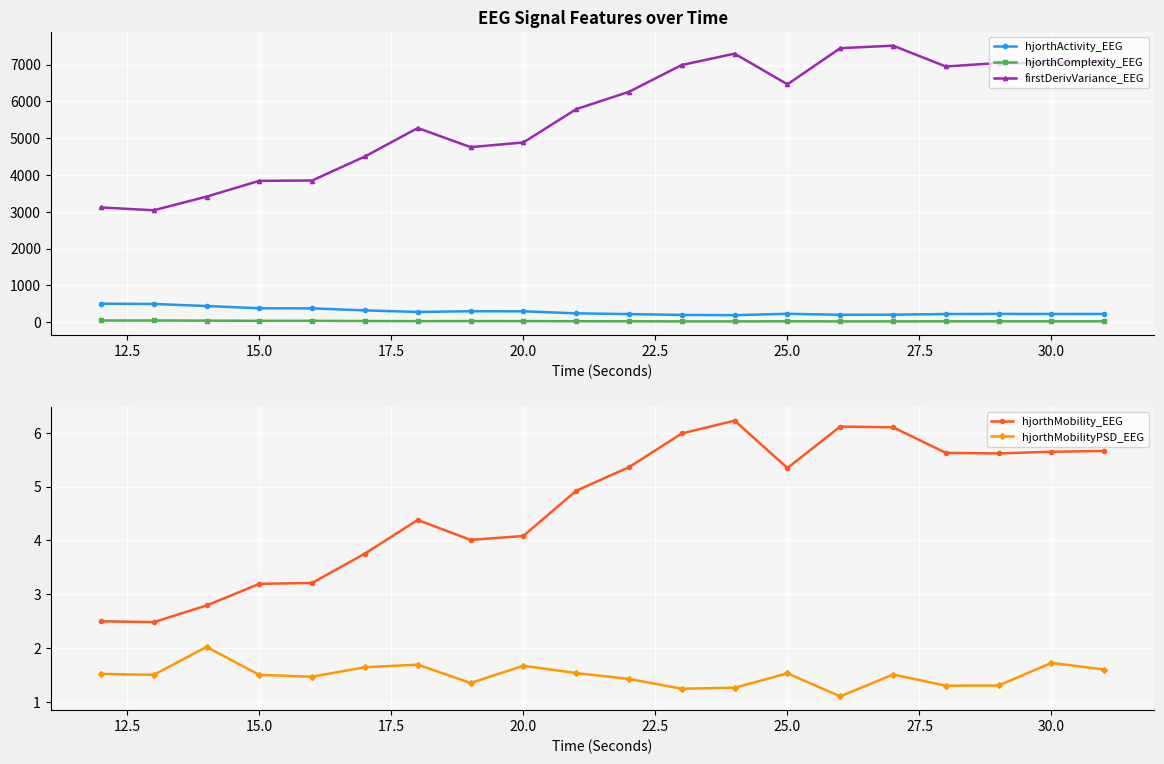

Is this an area chart (filled region under the line)?

No